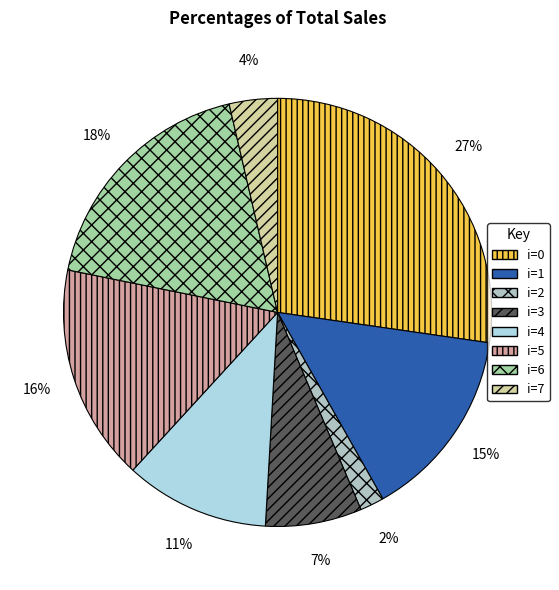

Does any single category account for the majority?

No